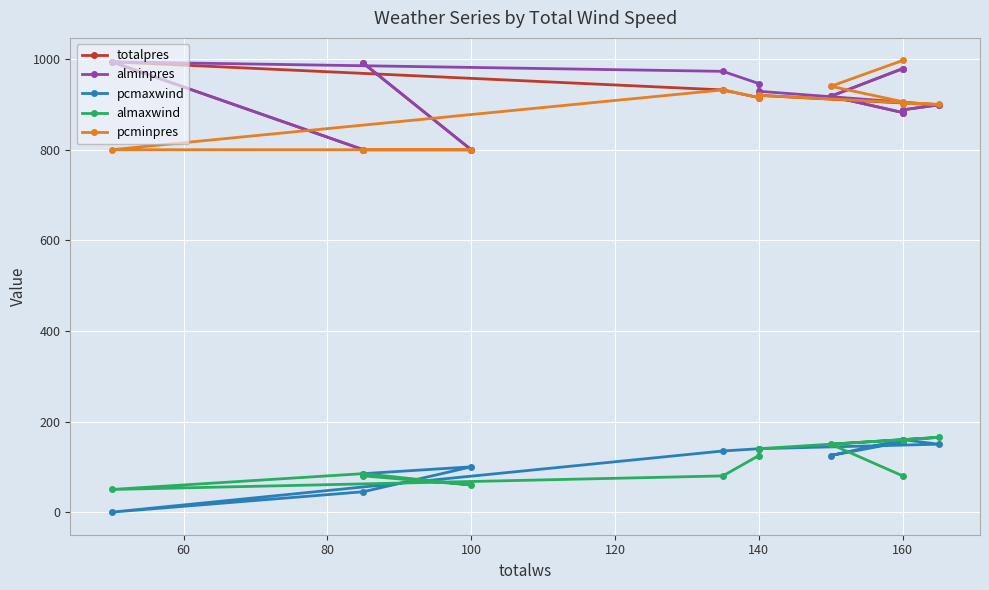

Reading left to right, extract all data points from this chart.

totalpres: 991	800	800	994	932	915	920	899	888	882	918	979
alminpres: 991	800	800	994	973	946	929	899	888	882	918	979
pcmaxwind: 85	100	45	0	135	140	140	150	160	155	125	160
almaxwind: 80	60	85	50	80	125	140	165	160	160	150	80
pcminpres: 800	800	800	800	932	915	920	900	902	906	940	997